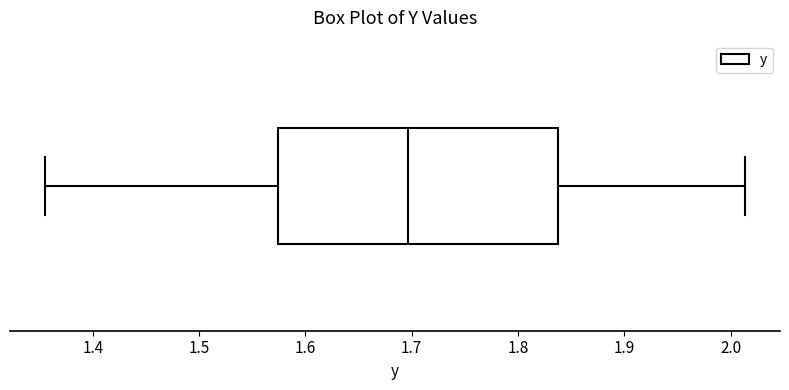

Transcribe this box plot: give where the median line is, the range the box spans, and where the two whiskers end, as read against the x-axis. The values are not printed on the chart, so give them approximately, as read against the axis.

median 1.70, box 1.57 to 1.84, whiskers 1.35 to 2.01